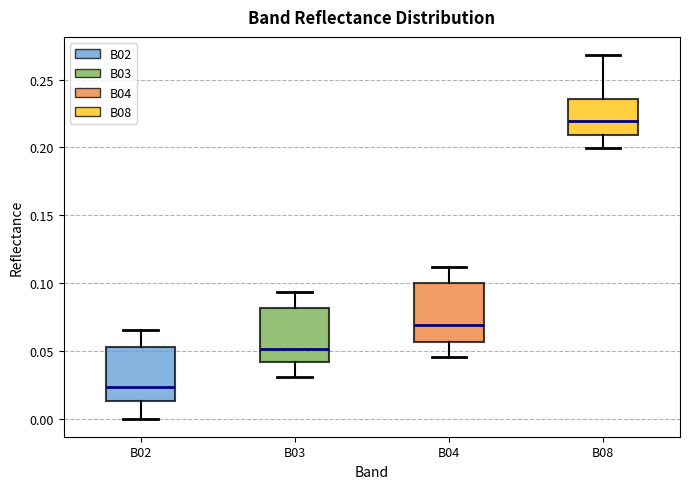

Where does the upper whisker of the box for B02 end on the y-axis? The values are not printed on the chart, so give them approximately, as read against the axis.

0.065